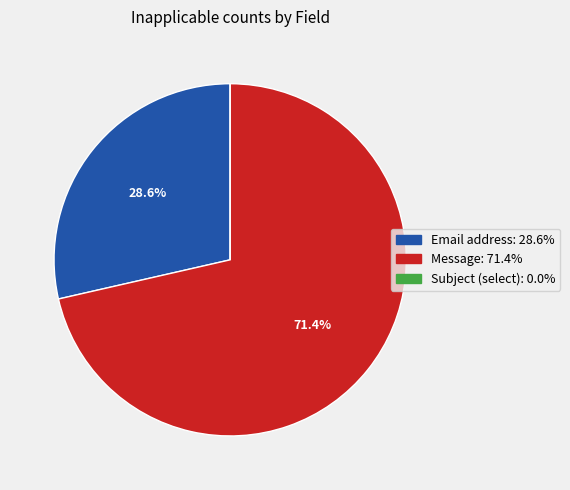

What is the largest slice in the pie chart?

Message